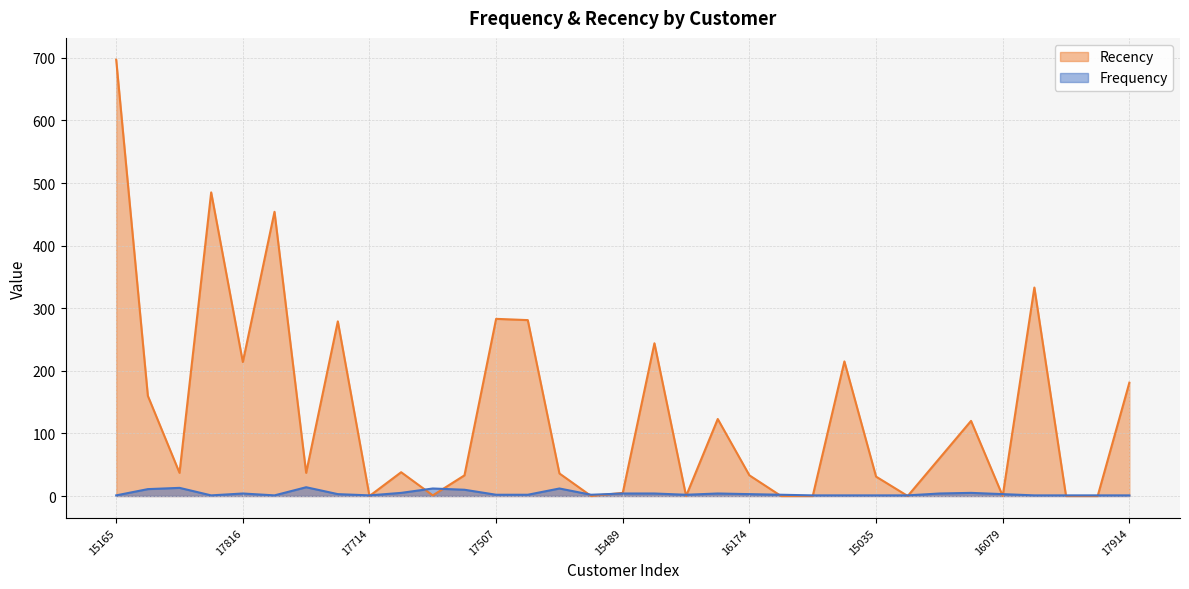

How many times do Recency and Frequency cross each other?

16